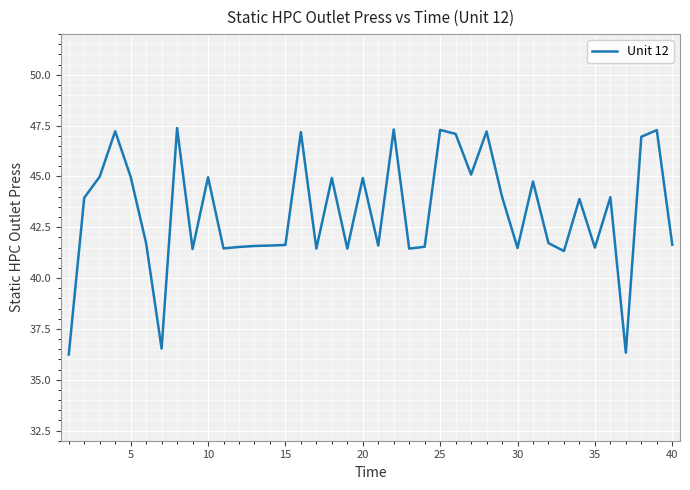

What is the greatest value displayed?

47.4